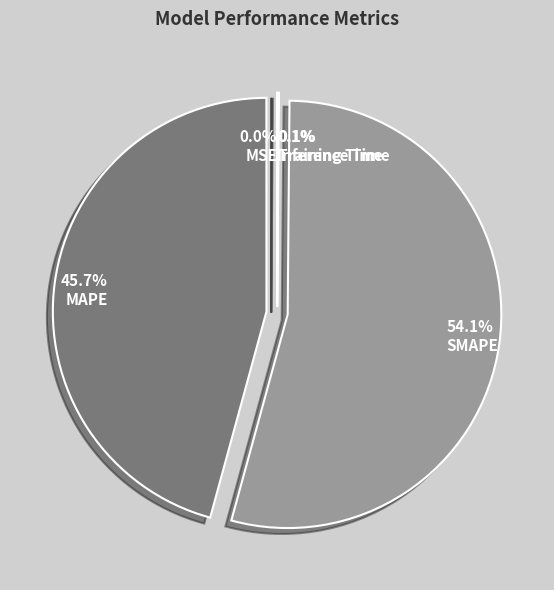

The MSE slice represents 0% of the pie. True or false?

True